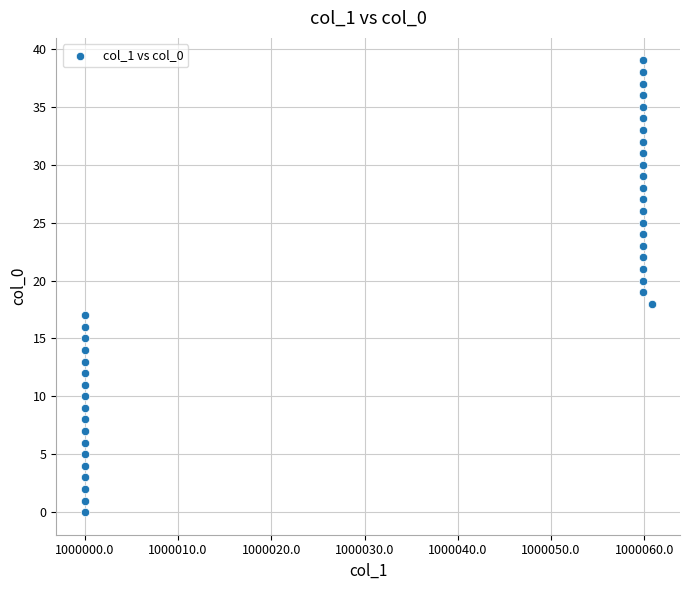

What is the range of Y values (max minus min)?

39